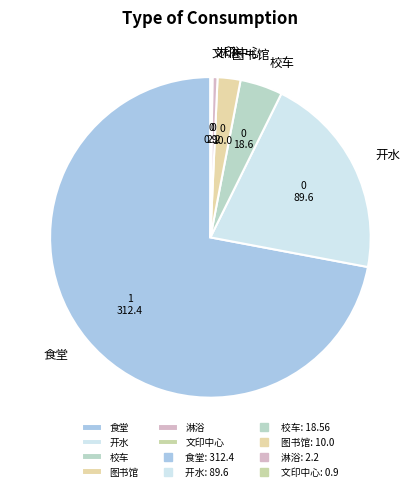

The 图书馆 slice represents 17% of the pie. True or false?

False